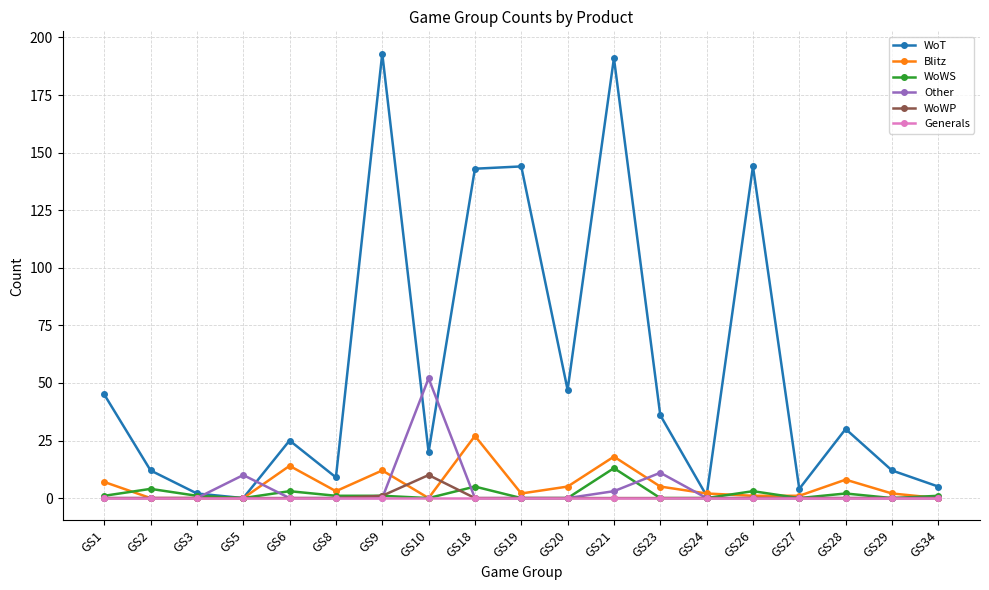

At which category is the sum across all series the highest?

GS21